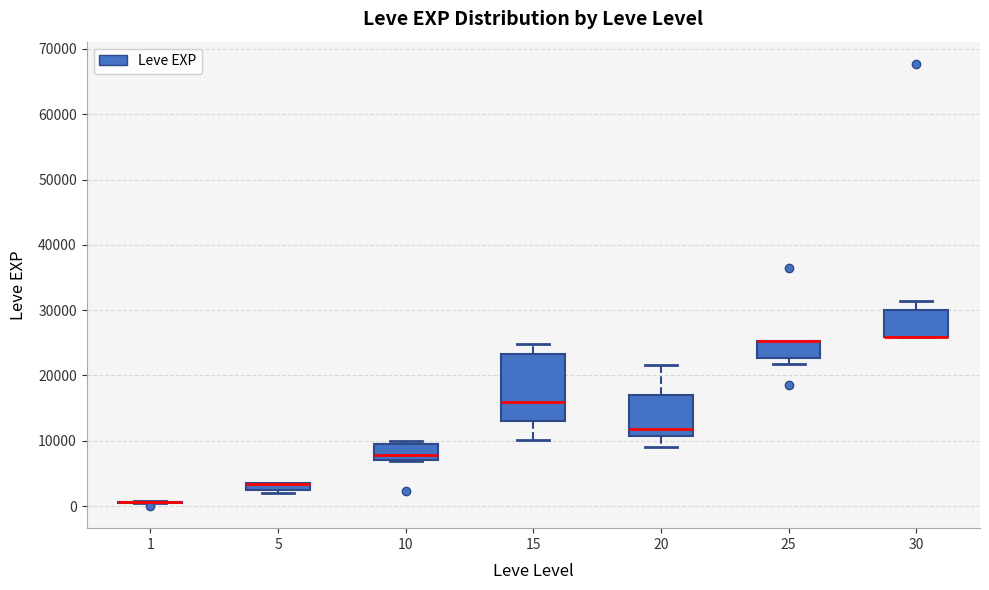

Where does the upper whisker of the box at x = 15 end on the y-axis? The values are not printed on the chart, so give them approximately, as read against the axis.

25000